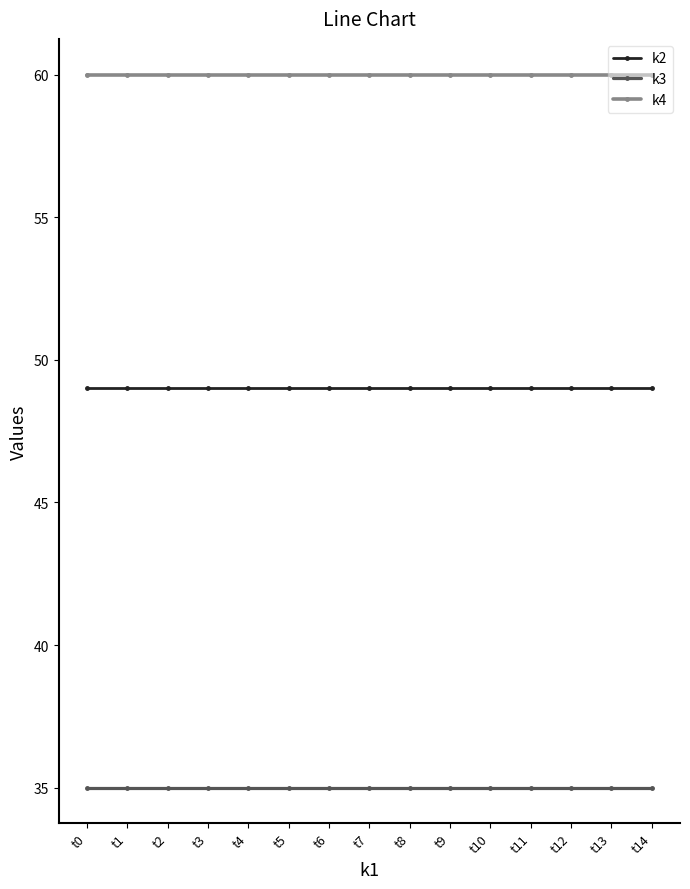

Reading right to left, what are all the values shown in this chart?

k2: t14=49	t13=49	t12=49	t11=49	t10=49	t9=49	t8=49	t7=49	t6=49	t5=49	t4=49	t3=49	t2=49	t1=49	t0=49
k3: t14=35	t13=35	t12=35	t11=35	t10=35	t9=35	t8=35	t7=35	t6=35	t5=35	t4=35	t3=35	t2=35	t1=35	t0=35
k4: t14=60	t13=60	t12=60	t11=60	t10=60	t9=60	t8=60	t7=60	t6=60	t5=60	t4=60	t3=60	t2=60	t1=60	t0=60